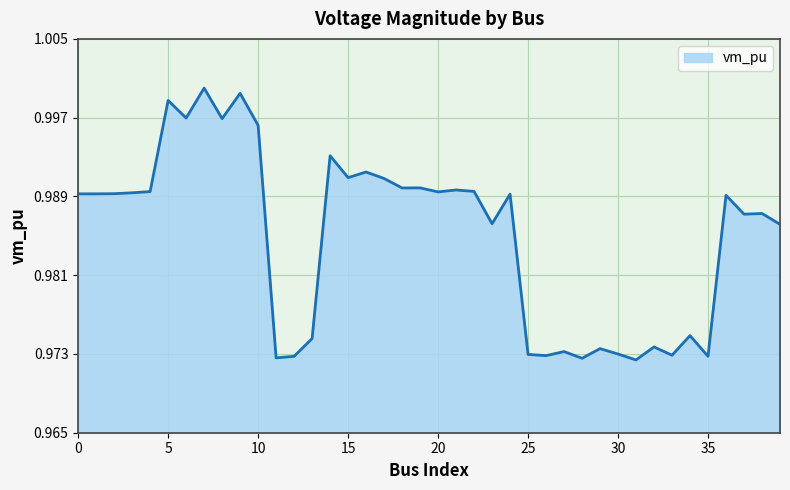

How many lines are shown in the chart?

1